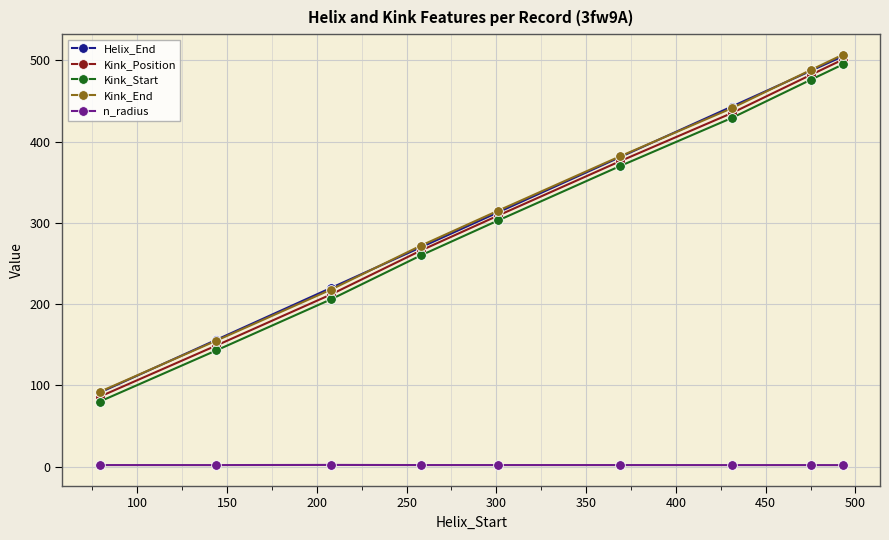

At how many categories does at least one series exceed 294?

5